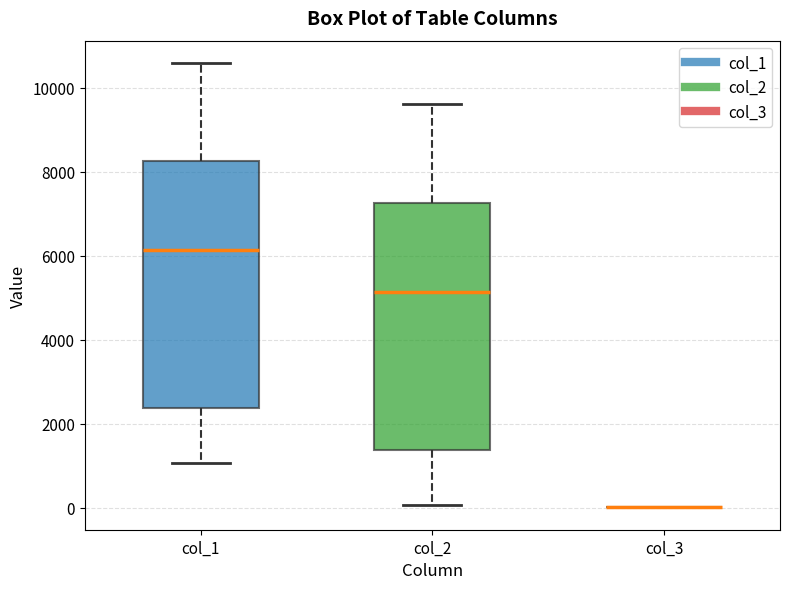

Reading left to right, transcribe this box plot: for each box, give where its median line is, the range the box spans, and where its two whiskers end, as read against the y-axis. The values are not printed on the chart, so give them approximately, as read against the axis.

col_1: median 6200, box 2400 to 8200, whiskers 1000 to 10600
col_2: median 5200, box 1400 to 7200, whiskers 0 to 9600
col_3: box collapsed to a line at 0, whiskers 0 to 0